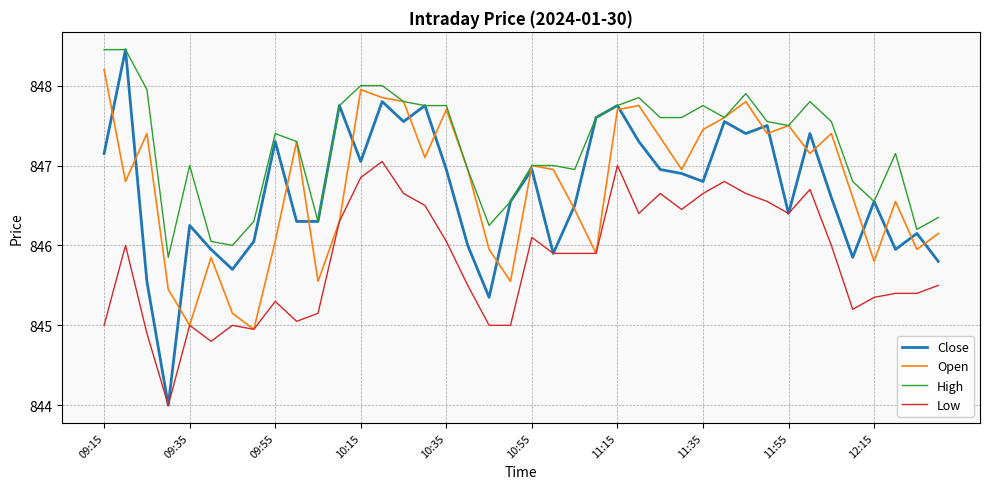

True or false: Close has more than 2 points higher than both neighbors.

True